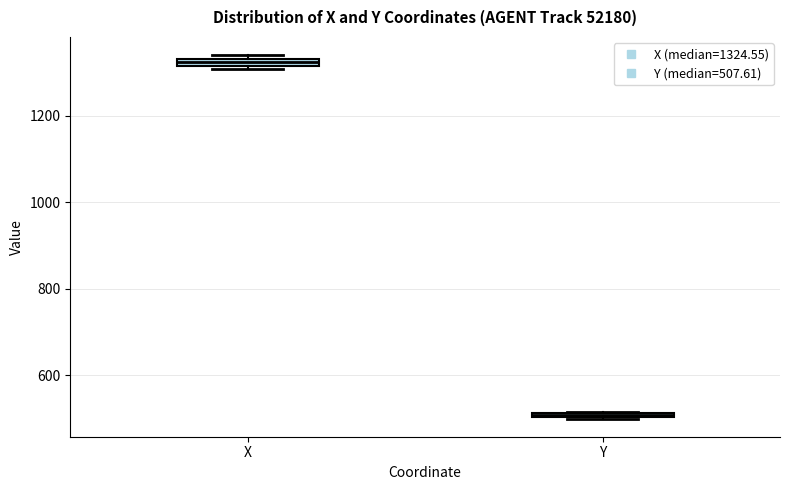

Which box's median line is the highest?

X